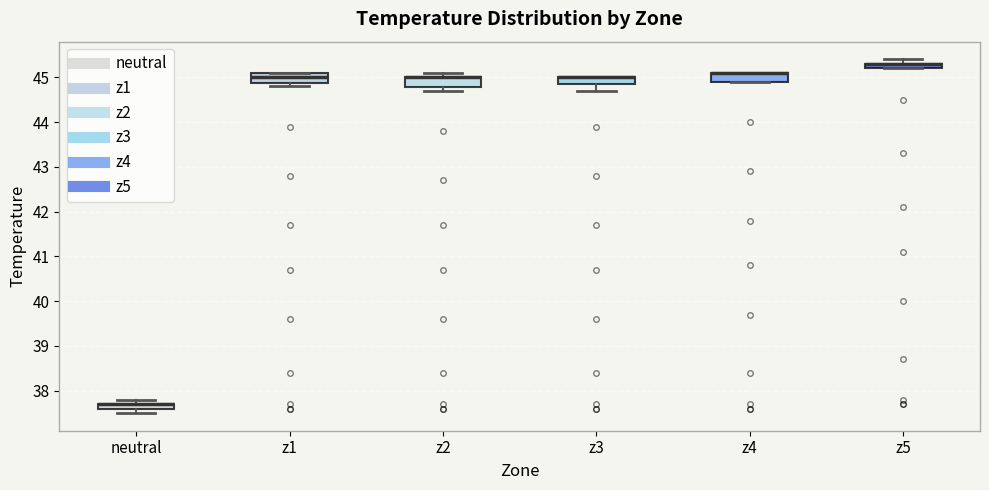

Where is the upper edge of the box for z5 on the y-axis? The values are not printed on the chart, so give them approximately, as read against the axis.

45.3